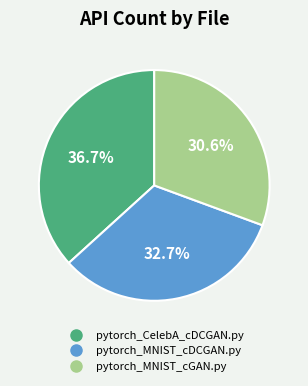

To the nearest percent, what percentage of the pie is pytorch_MNIST_cGAN.py?

31%